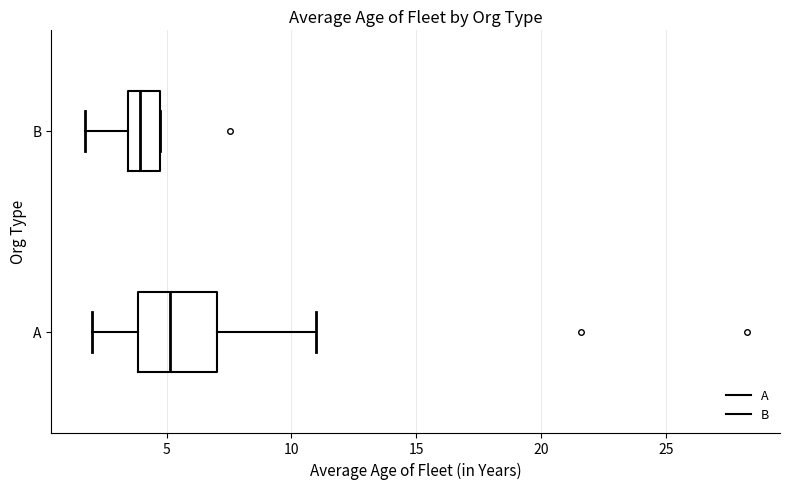

Where is the right edge of the box for B on the x-axis? The values are not printed on the chart, so give them approximately, as read against the axis.

4.5